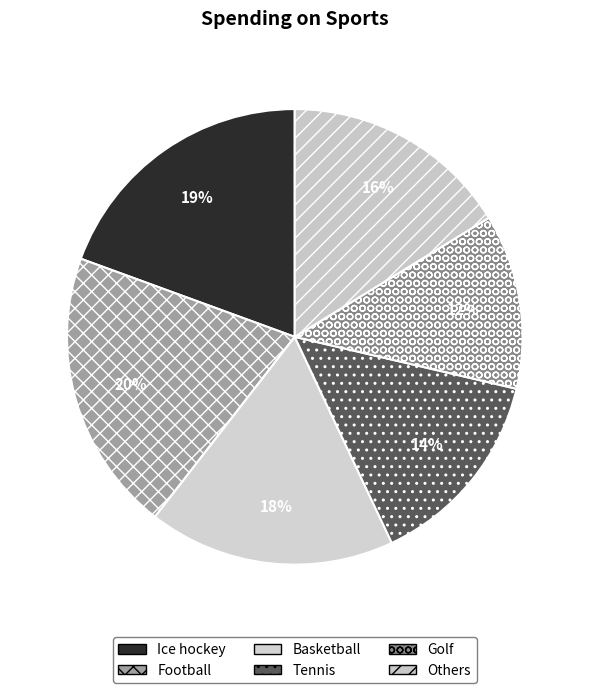

What is the largest slice in the pie chart?

Football